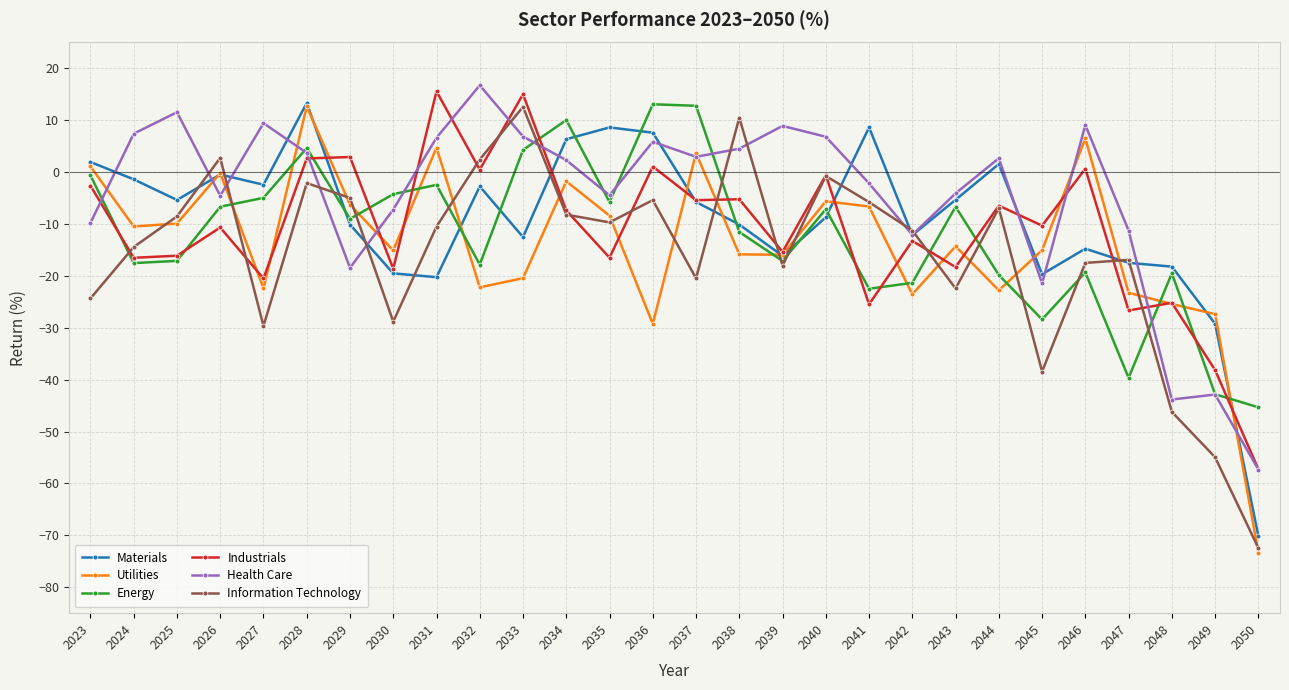

What is the value of the Health Care point at the 22nd from the left?

2.7